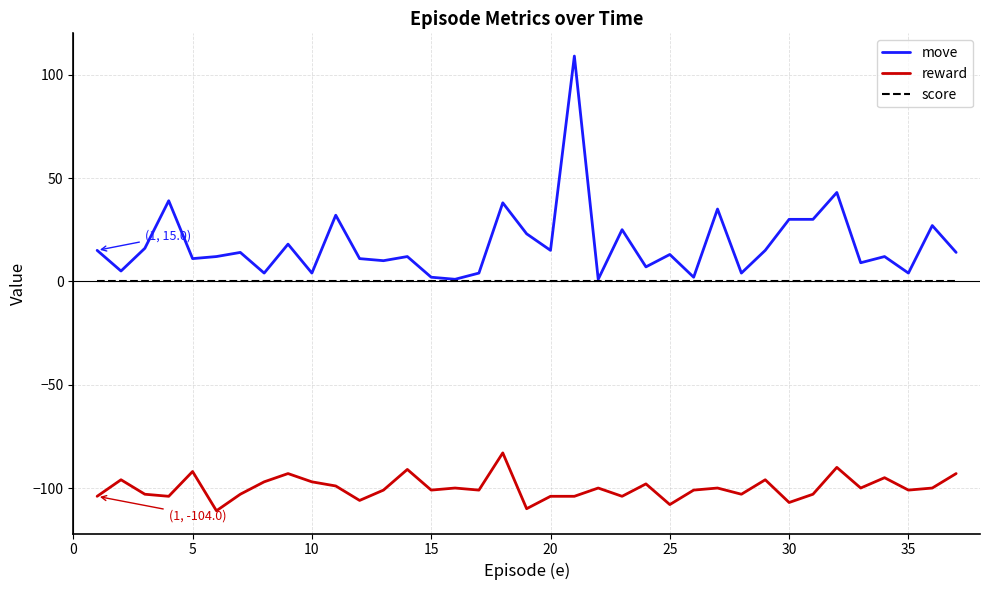

Which series has the widest spread of values?

move